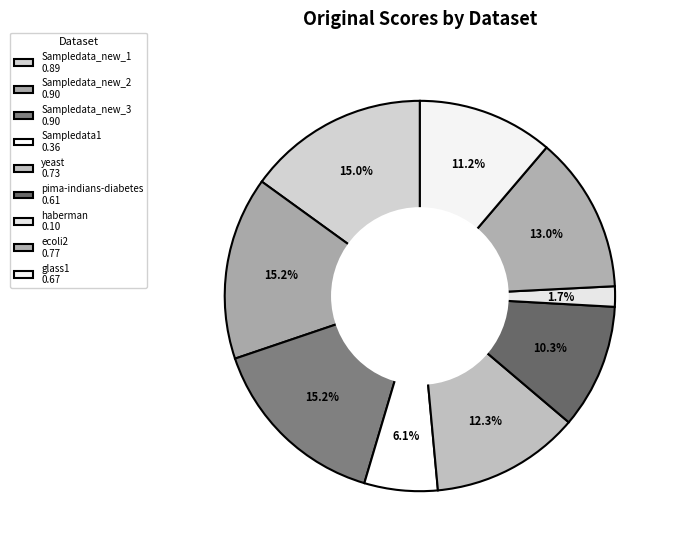

The Sampledata_new_3 slice represents 15% of the pie. True or false?

True